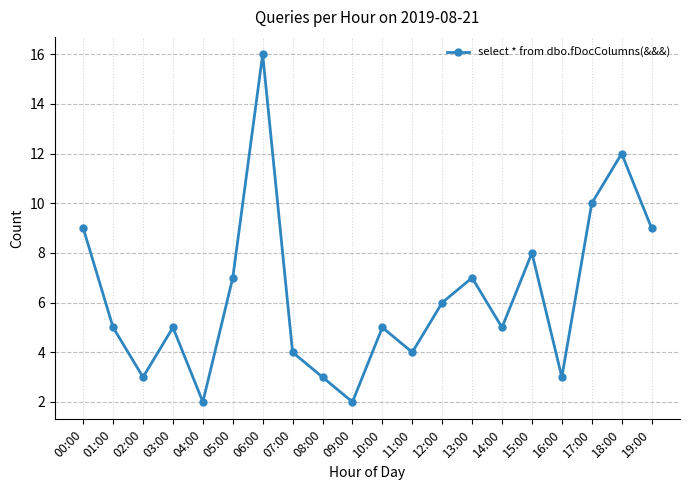

What is the maximum value shown in the chart?

16